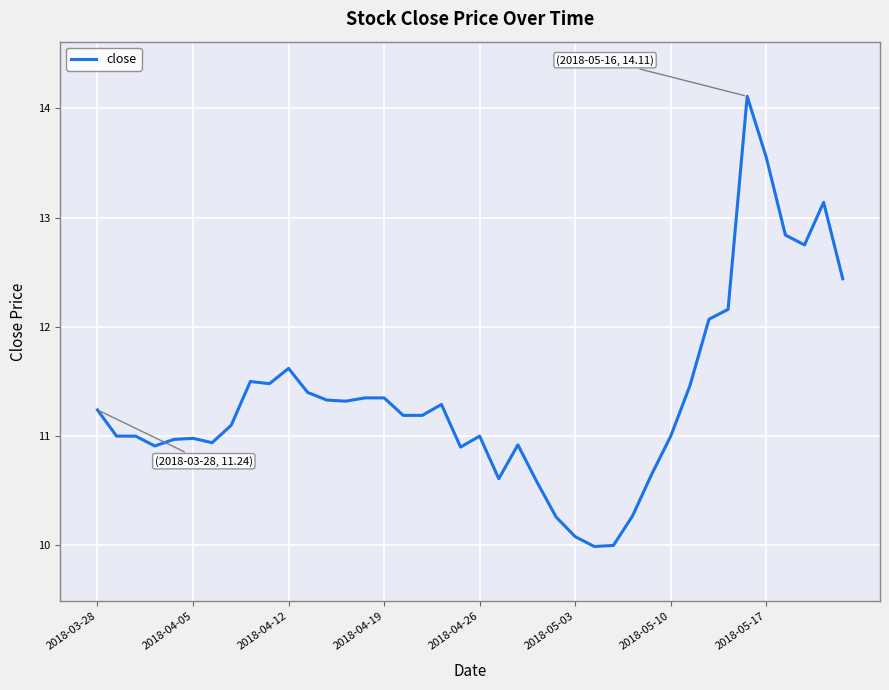

What is the smallest value displayed?

10.0